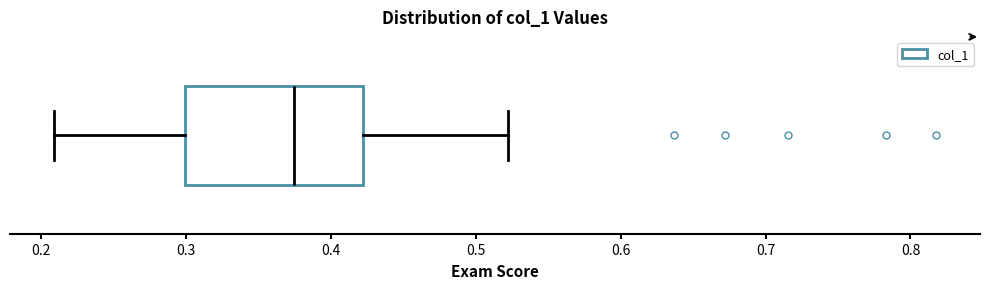

Read this box plot against the x-axis: the position of the median line, the range covered by the box, and the ends of both whiskers. The values are not printed on the chart, so give them approximately, as read against the axis.

median 0.37, box 0.30 to 0.42, whiskers 0.21 to 0.52